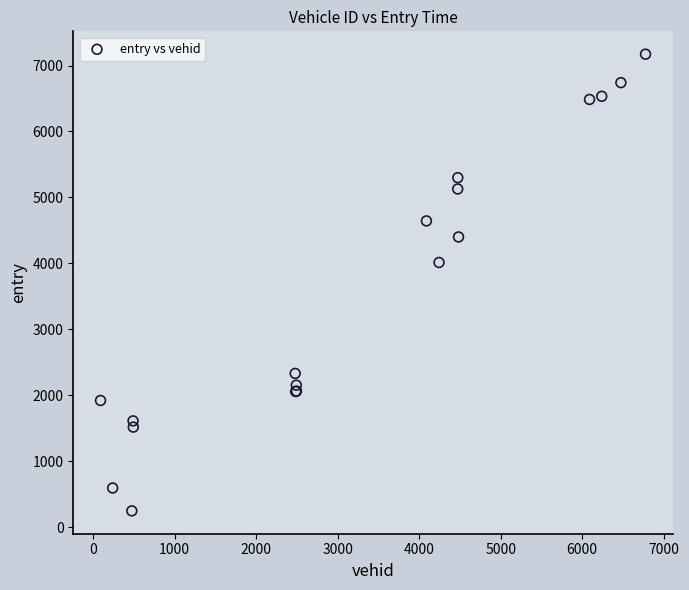

What Y value in the scatter plot is closest to 3709?

4013.4